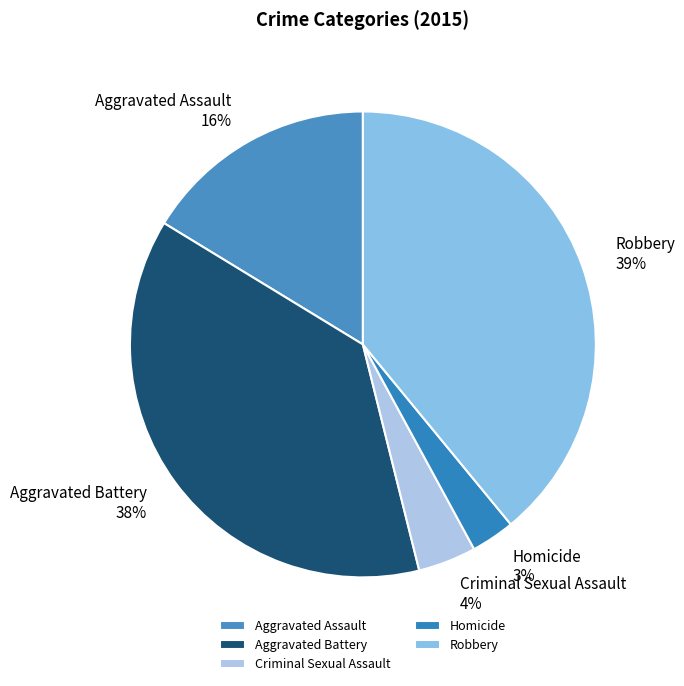

Is it true that Aggravated Assault is 16% of the pie?

True